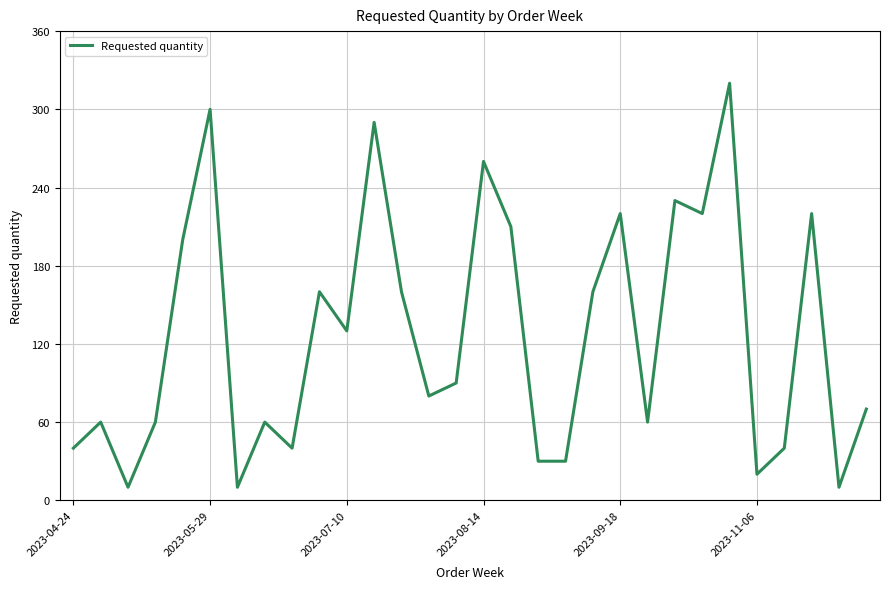

What is the sum of all values?

3790